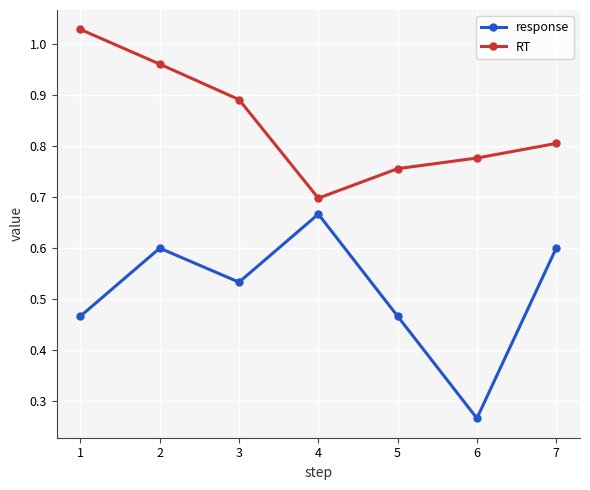

The response series shows 0.7 at 4. True or false?

True